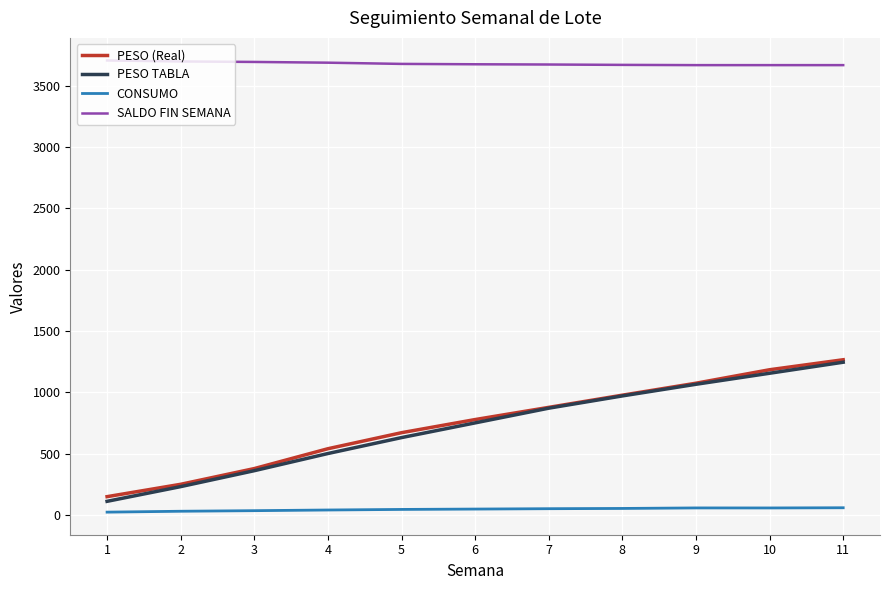

True or false: PESO TABLA has more than 1 points higher than both neighbors.

False